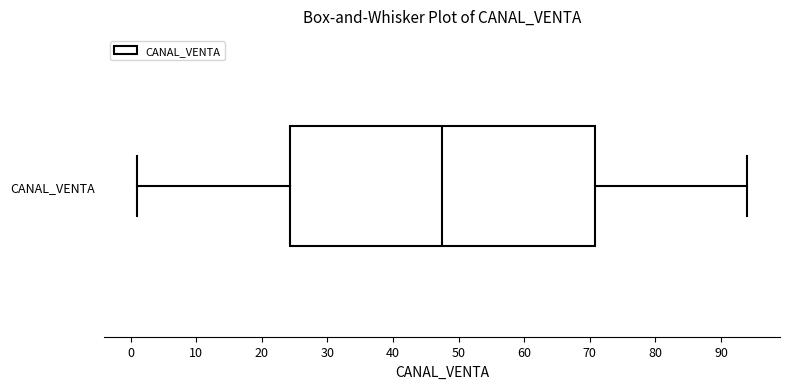

Read this box plot against the x-axis: the position of the median line, the range covered by the box, and the ends of both whiskers. The values are not printed on the chart, so give them approximately, as read against the axis.

median 48, box 24 to 71, whiskers 1 to 94